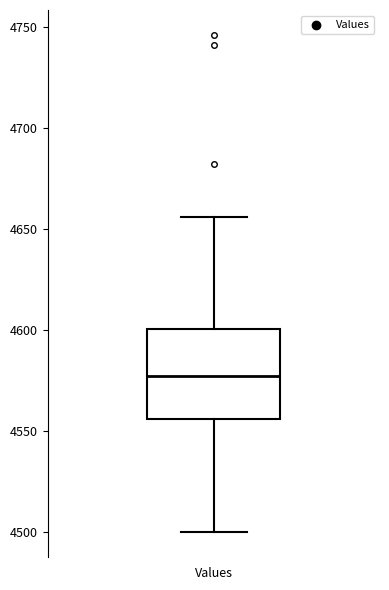

Read this box plot against the y-axis: the position of the median line, the range covered by the box, and the ends of both whiskers. The values are not printed on the chart, so give them approximately, as read against the axis.

median 4580, box 4555 to 4600, whiskers 4500 to 4655